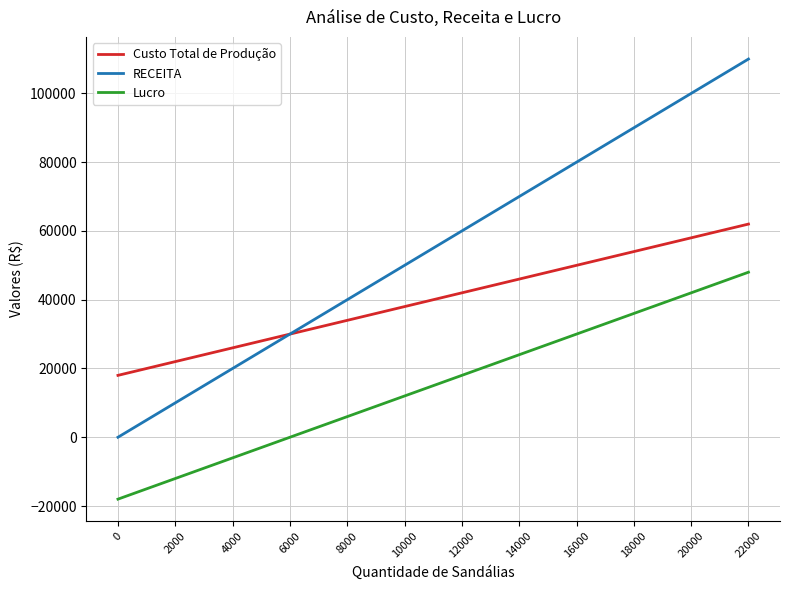

At which label is Lucro closest to 15000?

10000